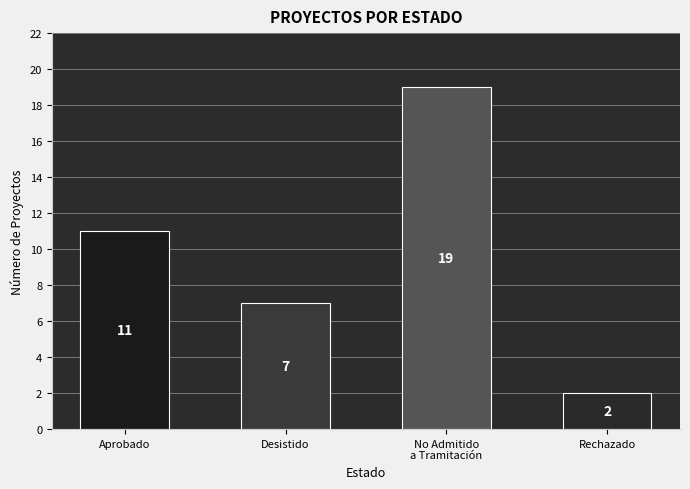

At which label is the value closest to 10?

Aprobado